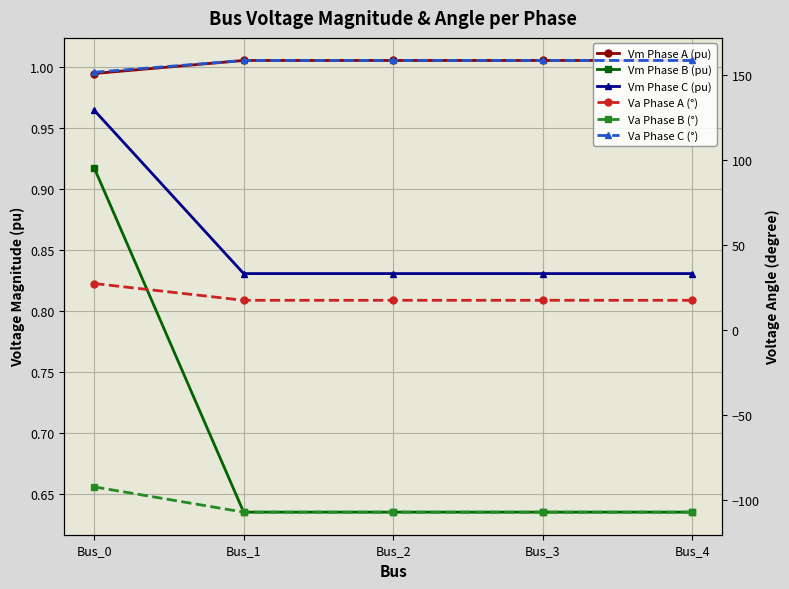

Which category has the highest value in the Vm Phase A (pu) series?

Bus_1